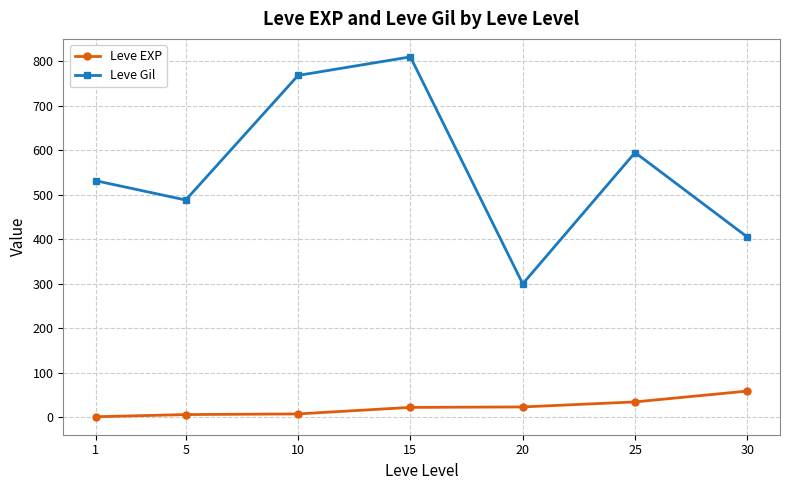

At which label does Leve Gil reach its minimum?

20